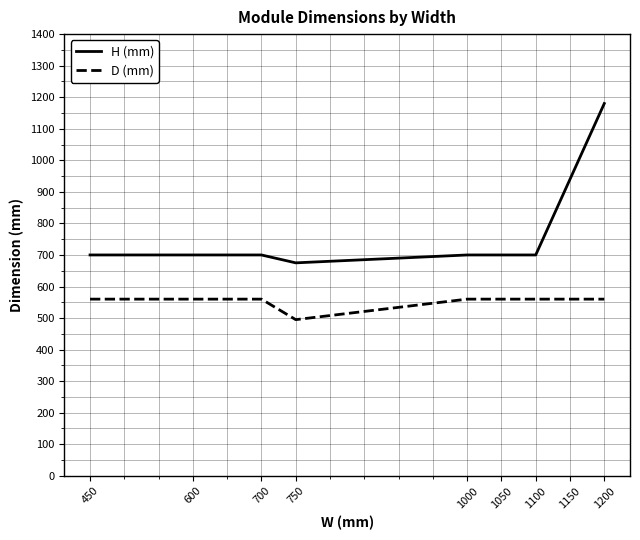

Which series has the widest spread of values?

H (mm)